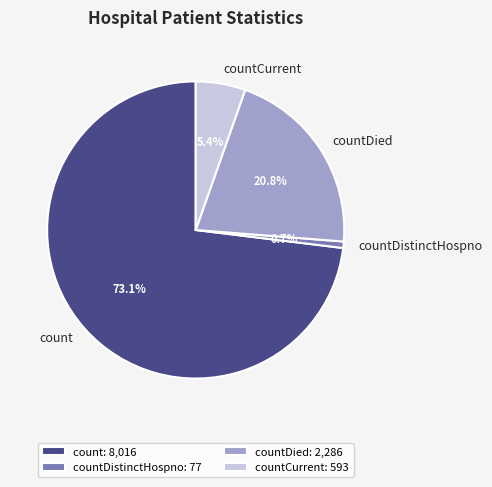

To the nearest percent, what is the combined percentage of countDistinctHospno and countCurrent?

6%